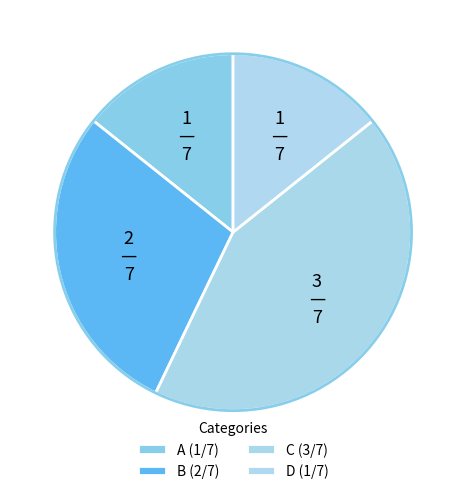

How many segments does this pie chart have?

4